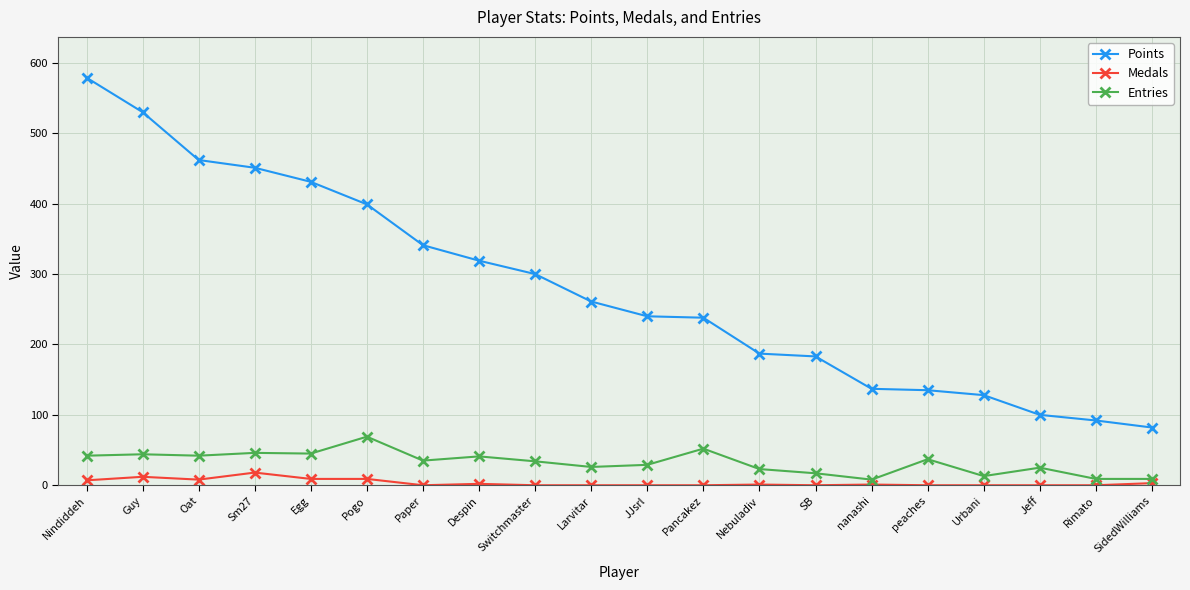

Is this an area chart (filled region under the line)?

No